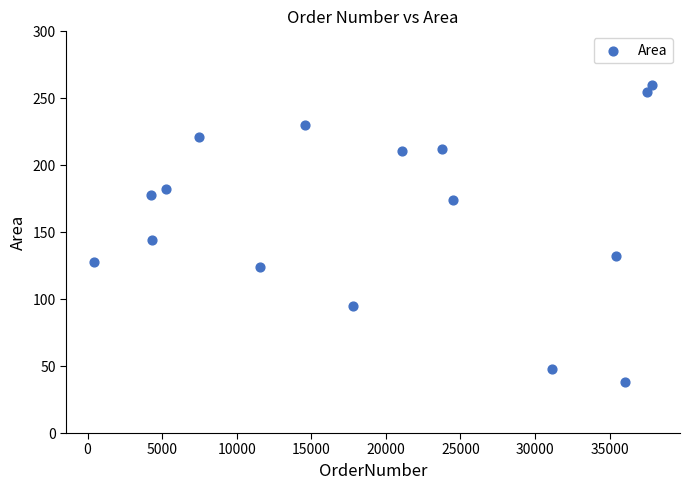

What is the range of X values (max minus min)?

37404